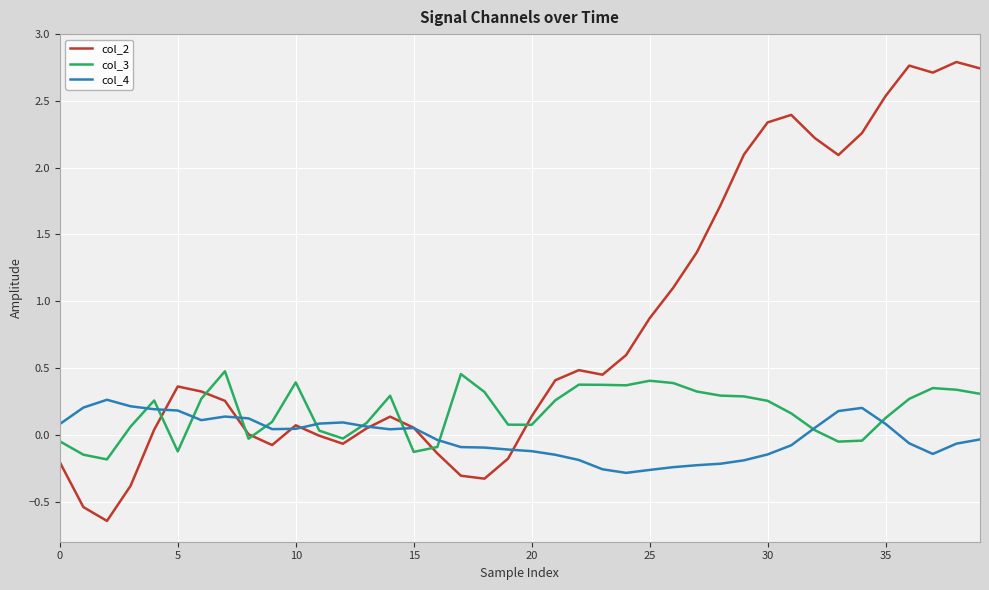

How many values in col_3 are below zero?

10